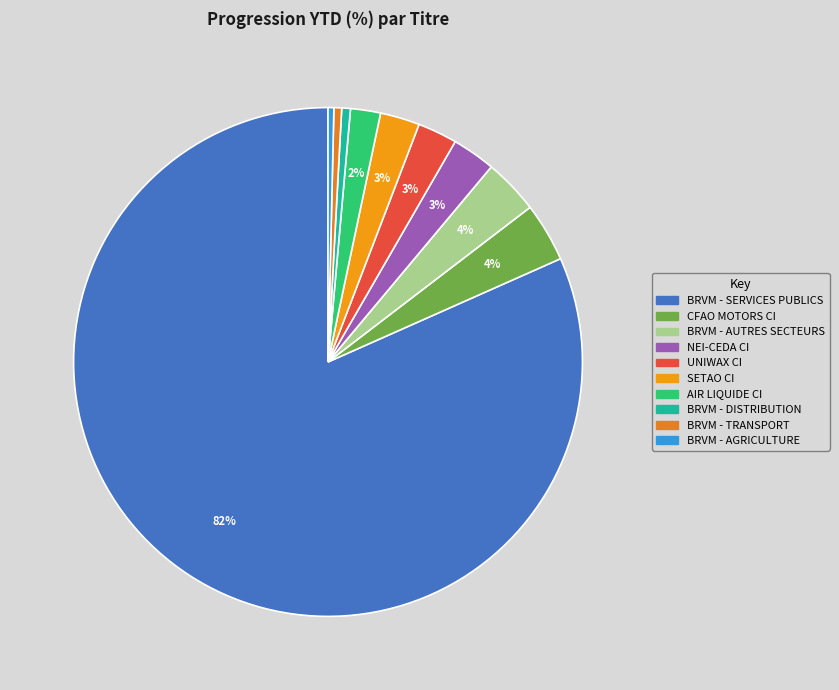

To the nearest percent, what percentage of the pie is NEI-CEDA CI?

3%